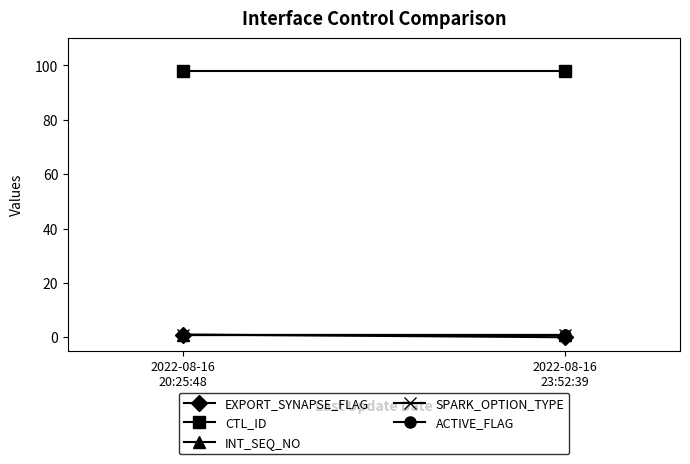

What is the minimum value for SPARK_OPTION_TYPE?

1